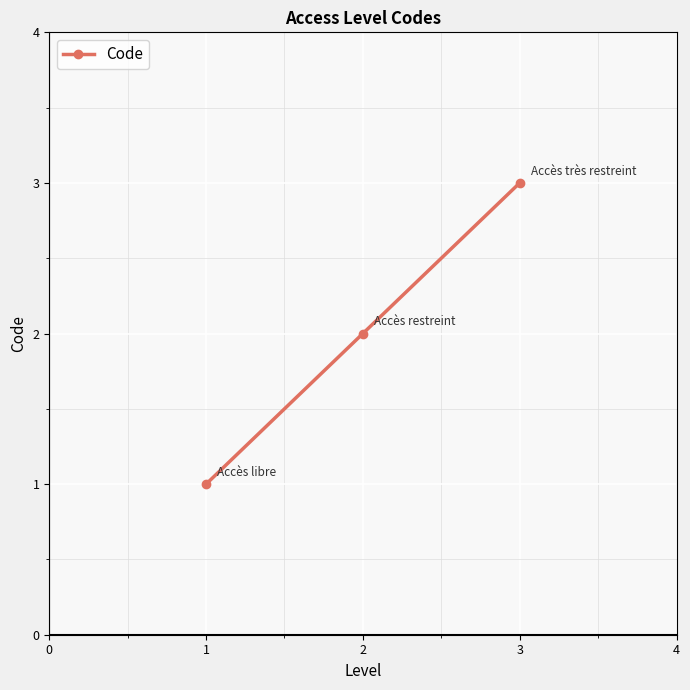

What is the ratio of the value at 1 to the value at 2?

0.5